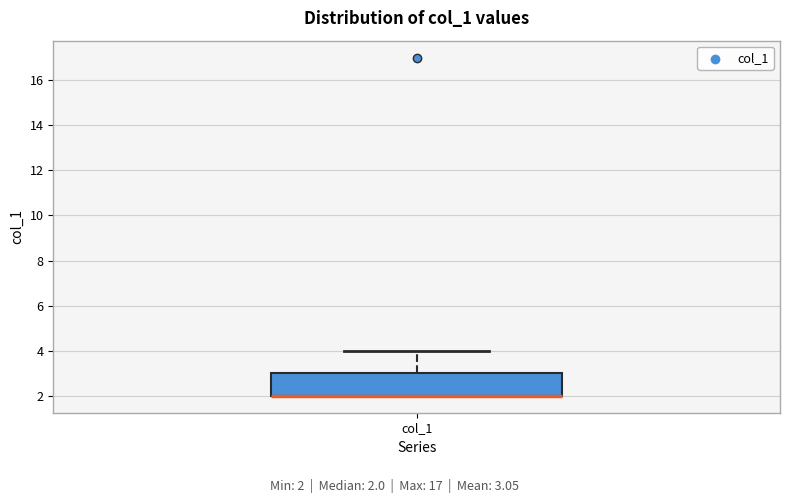

Read this box plot against the y-axis: the position of the median line, the range covered by the box, and the ends of both whiskers. The values are not printed on the chart, so give them approximately, as read against the axis.

median 2 (drawn on the box's lower edge), box 2 to 3, whiskers 2 to 4